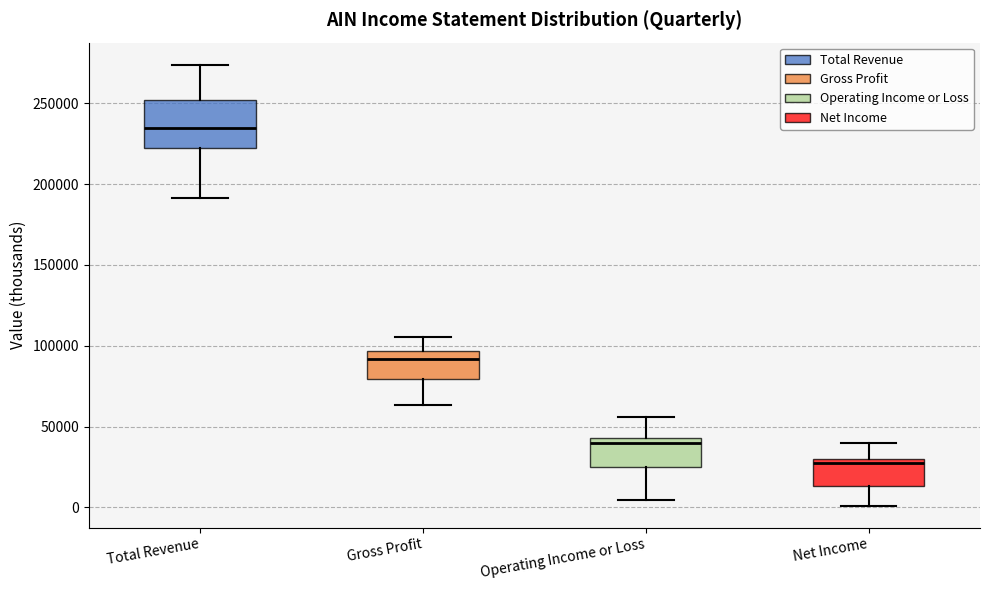

Where does the upper whisker of the box for Total Revenue end on the y-axis? The values are not printed on the chart, so give them approximately, as read against the axis.

275000